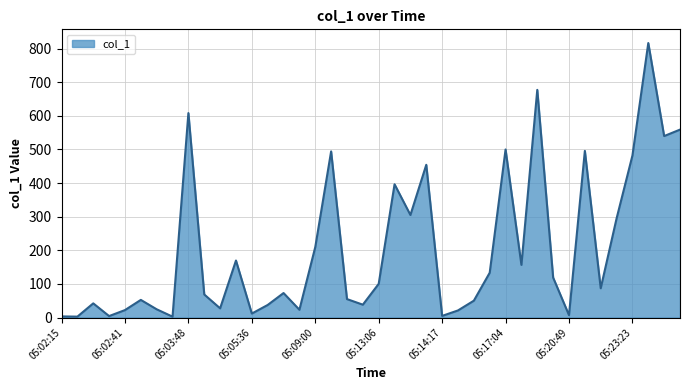

What is the difference between the maximum and minimum values?

813.6